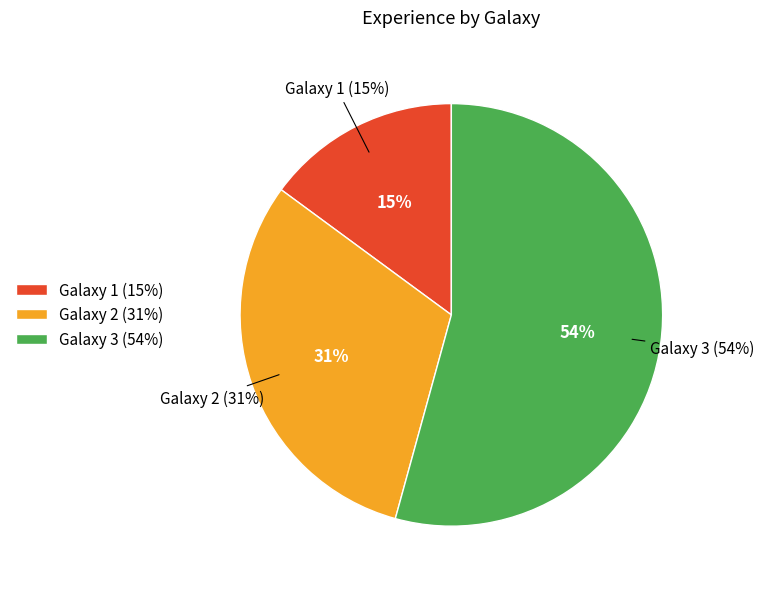

To the nearest percent, what is the difference between the Galaxy 2 and Galaxy 3 slice percentages?

23%